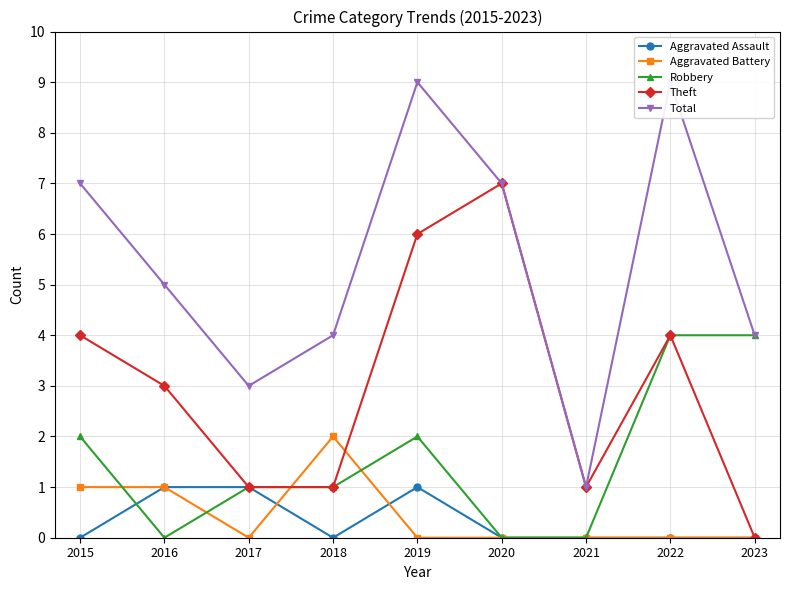

Count the Aggravated Battery values in the range 0 to 1.

8